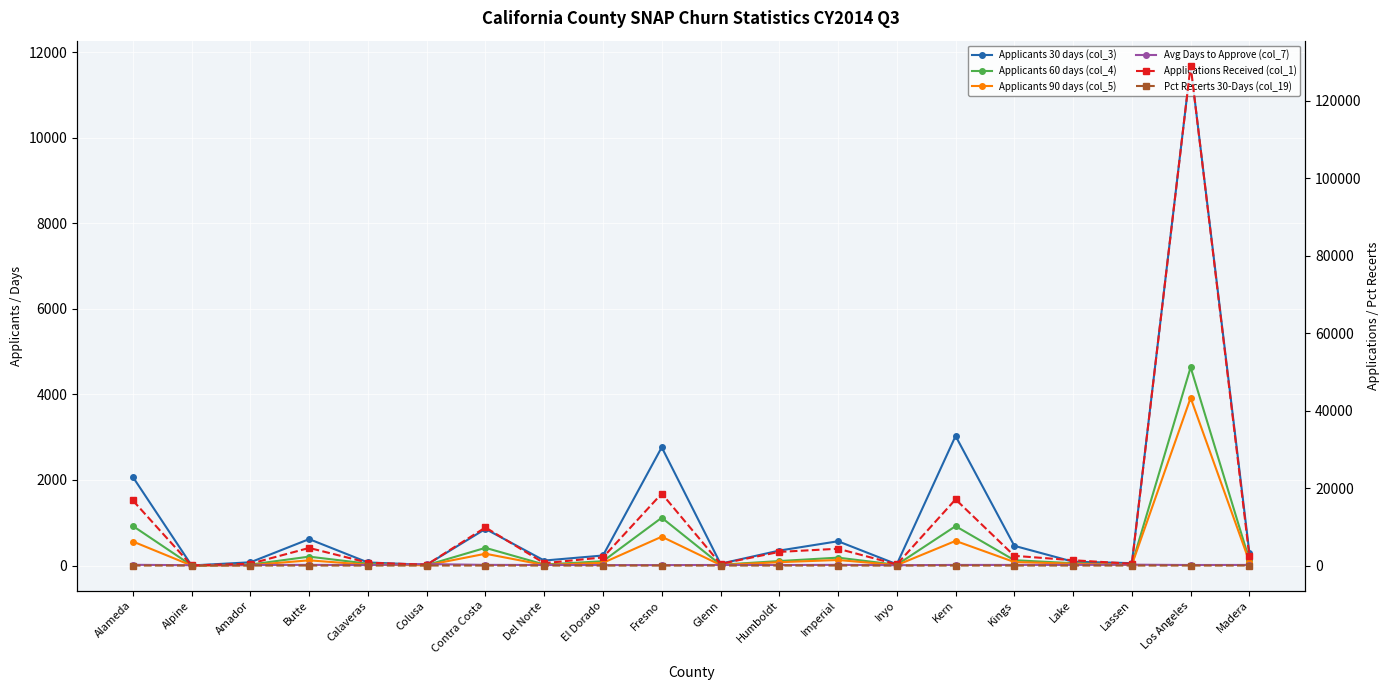

How many intersections are there between Avg Days to Approve (col_7) and Applicants 30 days (col_3)?

4